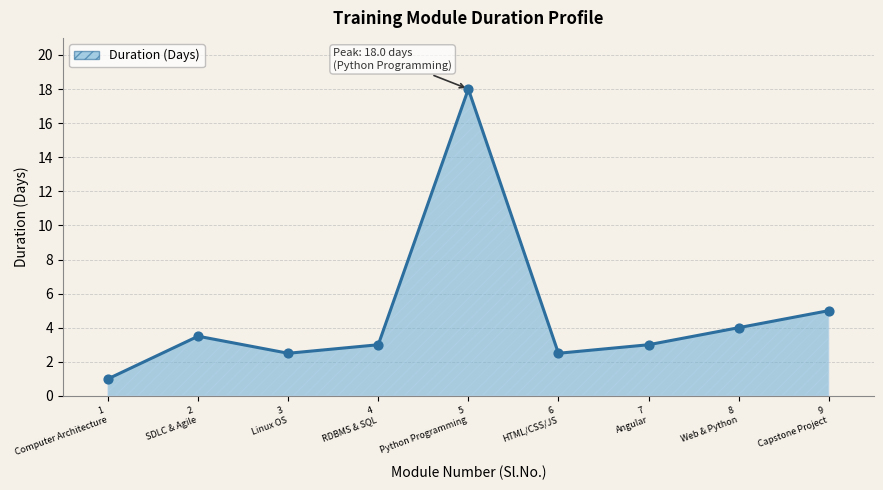

What is the difference between the maximum and minimum values?

17.0